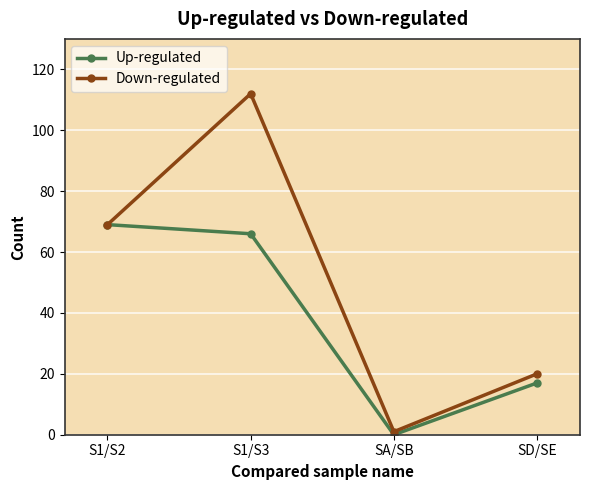

At how many categories does at least one series exceed 34?

2